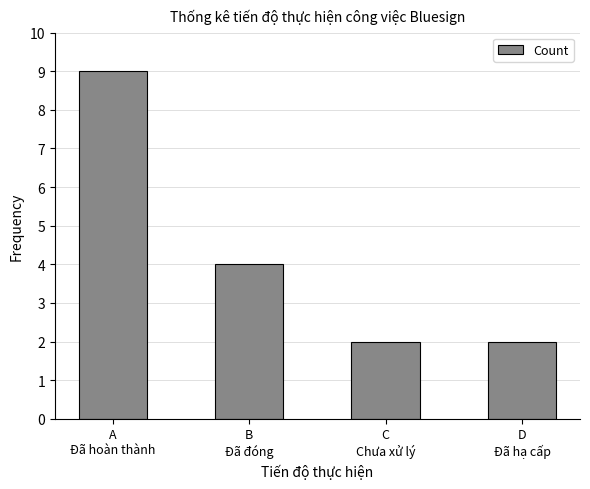

What is the difference between the maximum and minimum values?

7